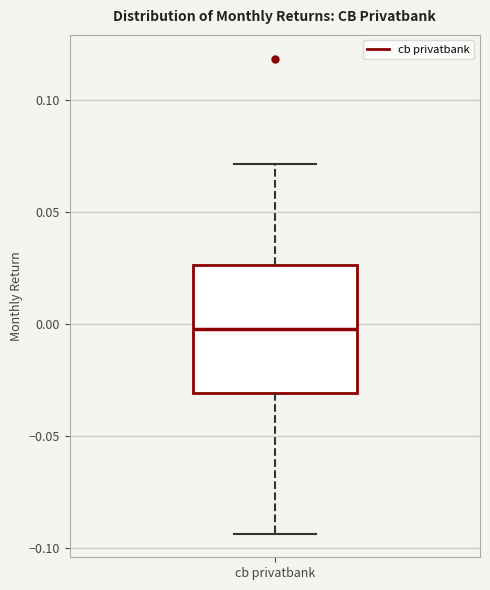

Read this box plot against the y-axis: the position of the median line, the range covered by the box, and the ends of both whiskers. The values are not printed on the chart, so give them approximately, as read against the axis.

median 0.000, box -0.030 to 0.025, whiskers -0.095 to 0.070